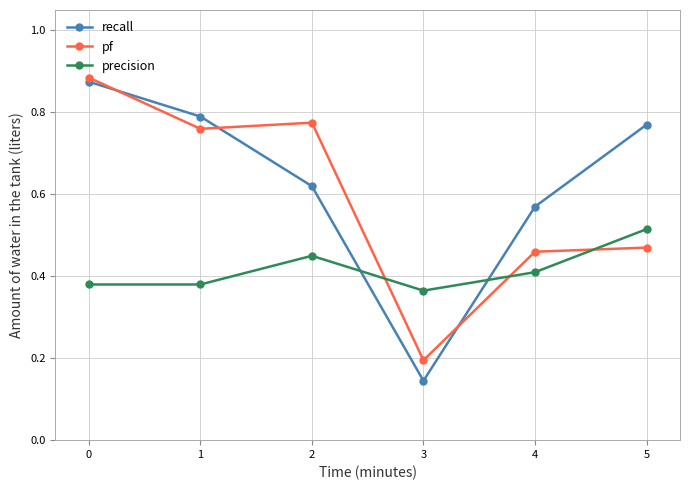

How many lines are shown in the chart?

3